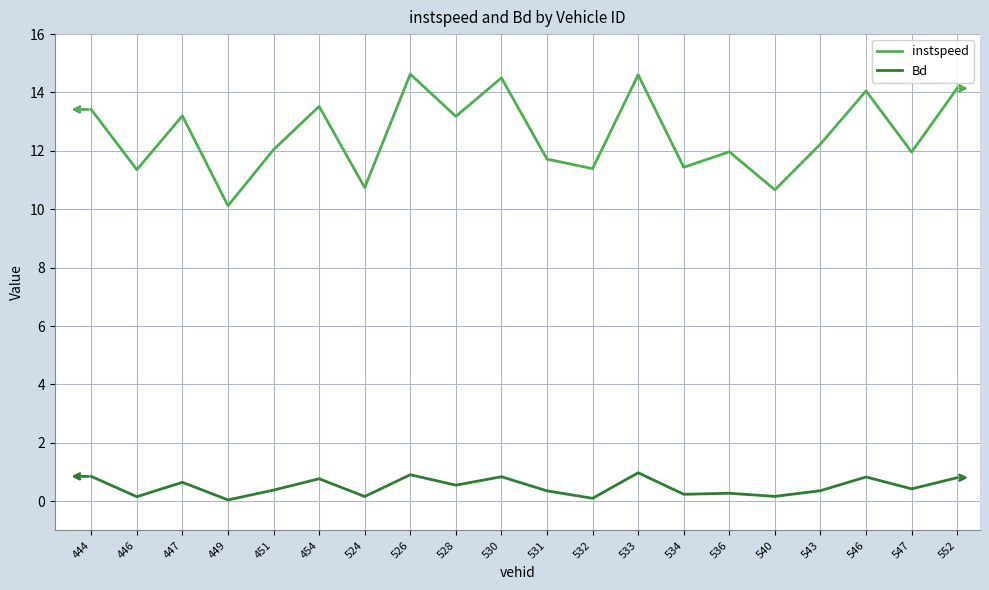

True or false: instspeed and Bd cross at least once.

False